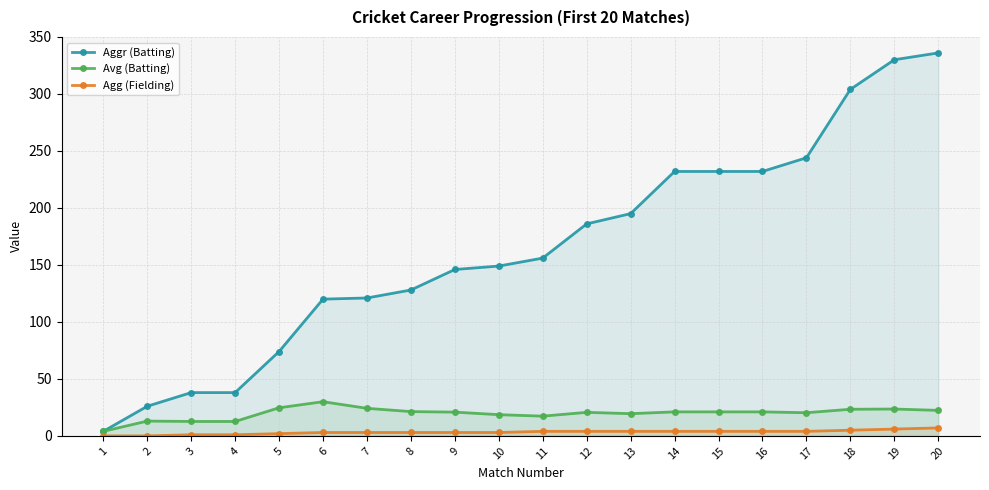

Rank the series at 20 from lowest to highest value.

Agg (Fielding), Avg (Batting), Aggr (Batting)